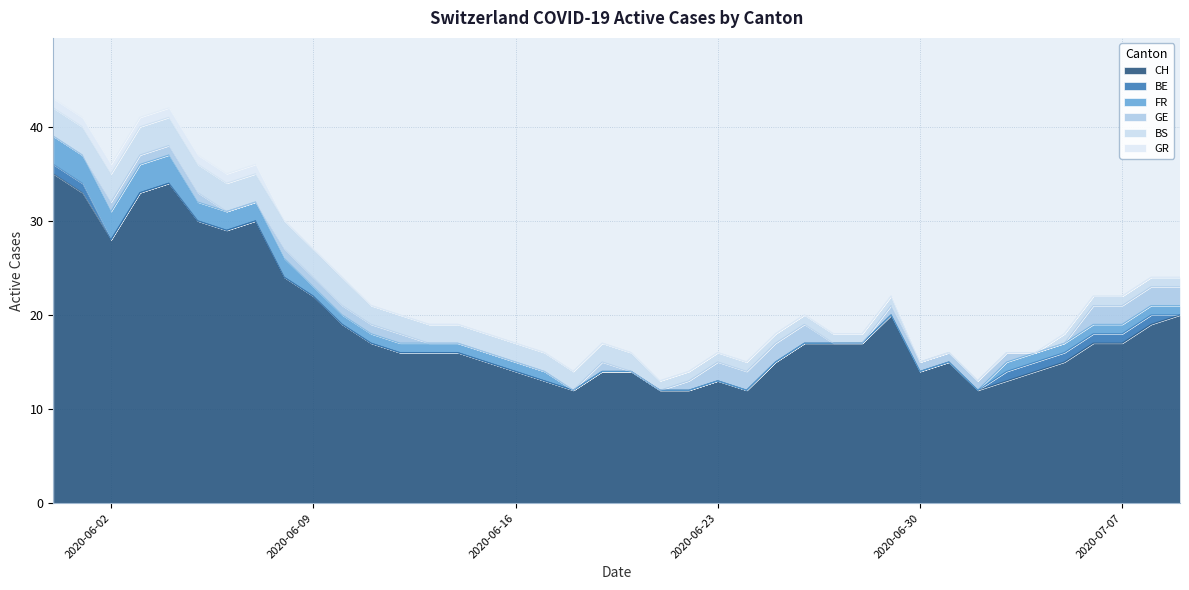

True or false: CH has a value of 18 at 2020-06-22.

False